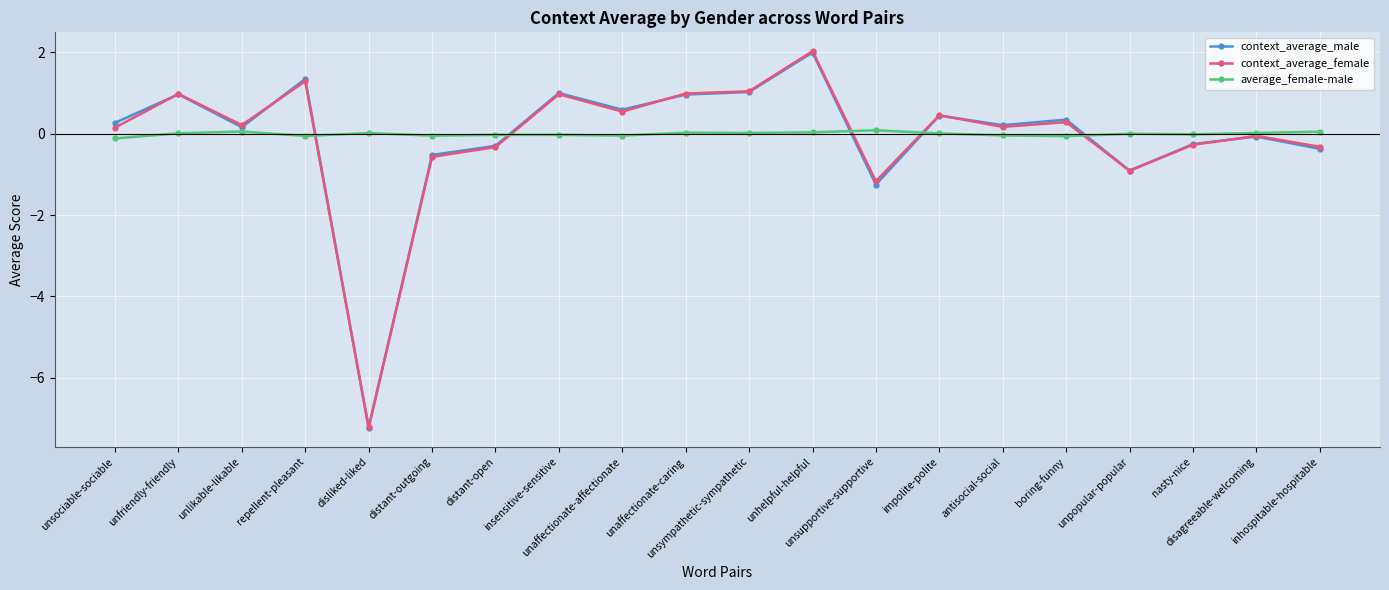

Is the value of average_female-male at repellent-pleasant greater than the value of context_average_male at unhelpful-helpful?

No